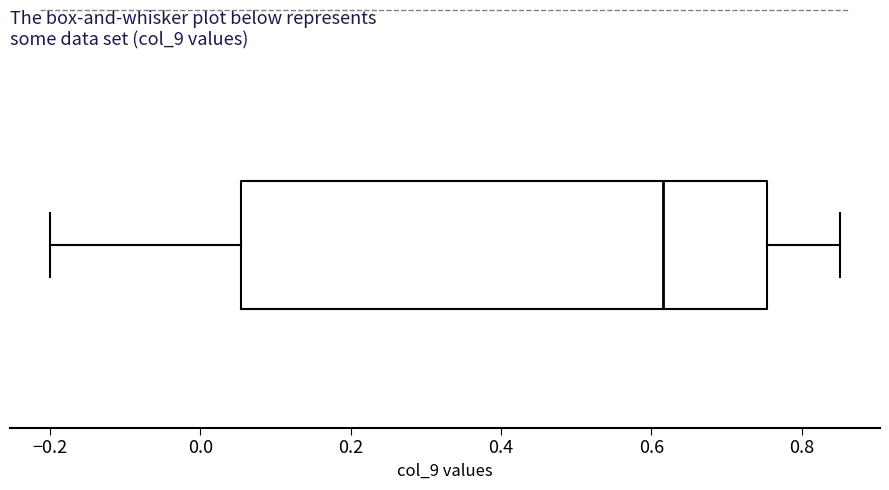

Read this box plot against the x-axis: the position of the median line, the range covered by the box, and the ends of both whiskers. The values are not printed on the chart, so give them approximately, as read against the axis.

median 0.62, box 0.06 to 0.76, whiskers -0.20 to 0.86